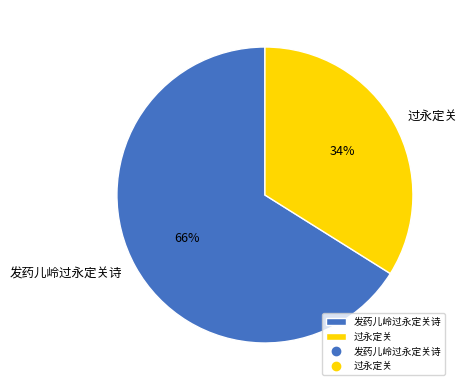

Combined, do 发药儿岭过永定关诗 and 过永定关 account for over 50%?

Yes